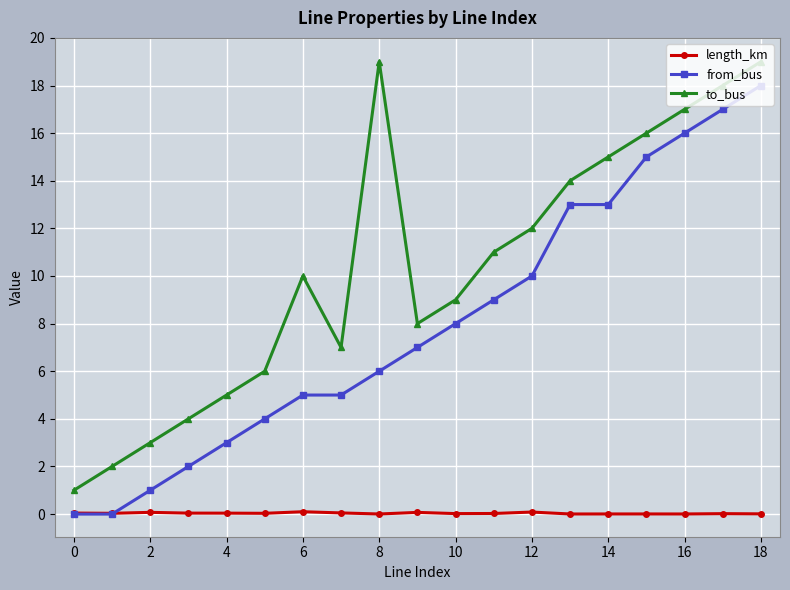

True or false: length_km and to_bus cross at least once.

False